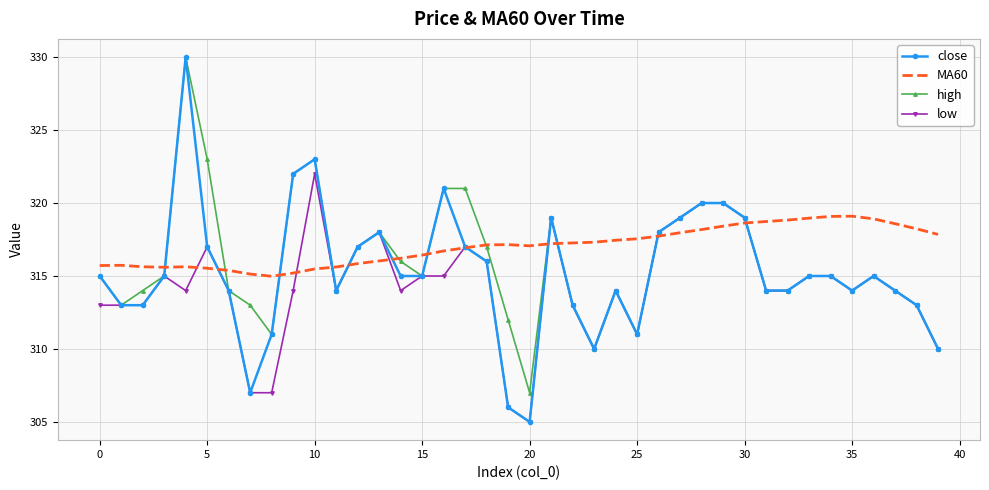

What is the maximum value shown in the chart?

330.0